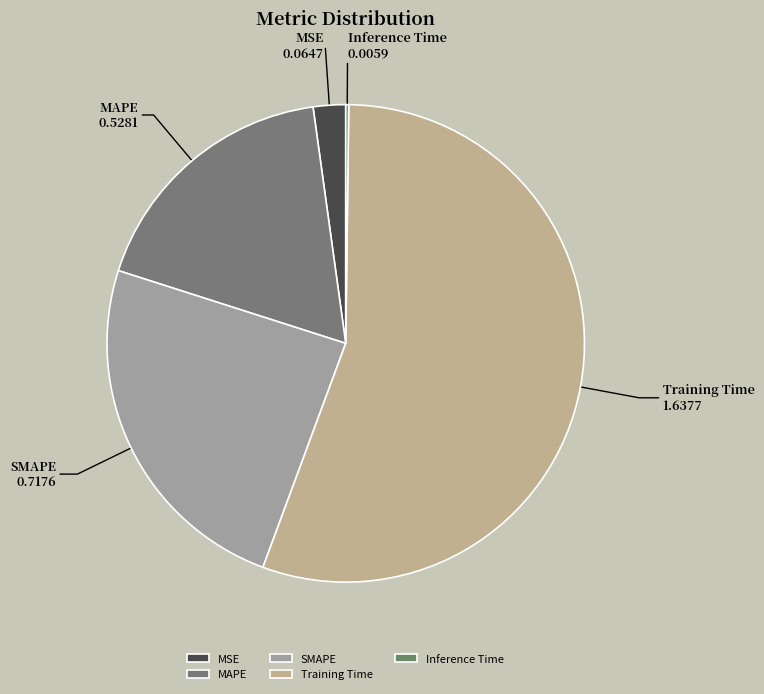

What is the largest slice in the pie chart?

Training Time